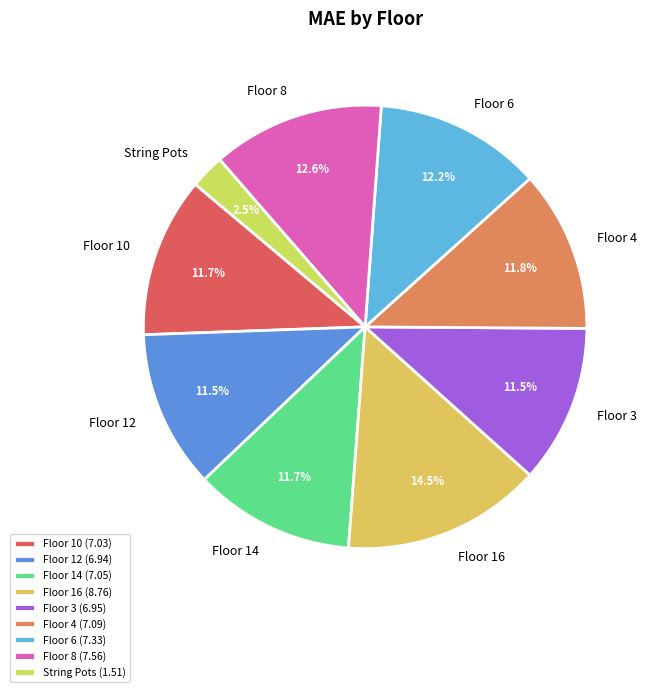

Between String Pots and Floor 6, which is larger?

Floor 6